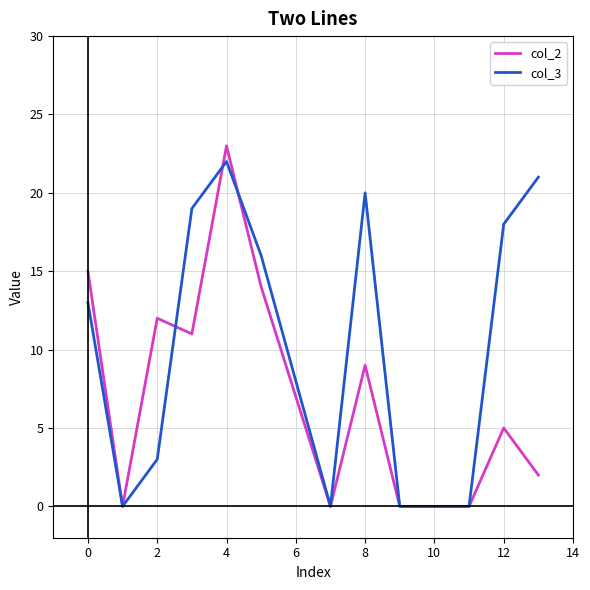

Rank the series by their average value, from highest to lowest.

col_3, col_2